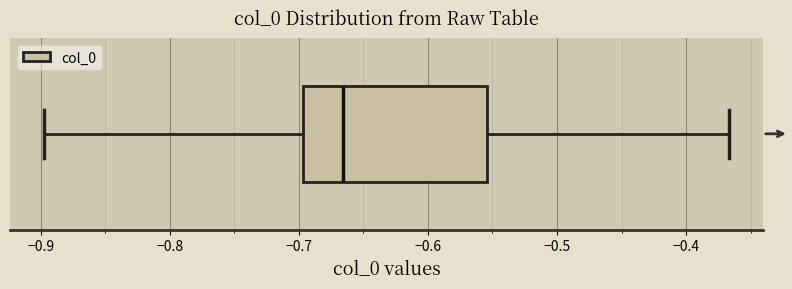

Read this box plot against the x-axis: the position of the median line, the range covered by the box, and the ends of both whiskers. The values are not printed on the chart, so give them approximately, as read against the axis.

median -0.67, box -0.70 to -0.55, whiskers -0.90 to -0.37